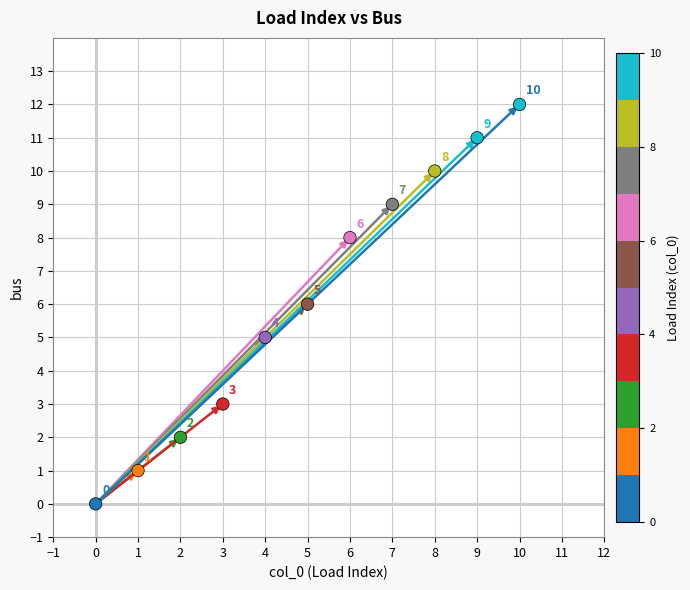

What is the average Y value?

6